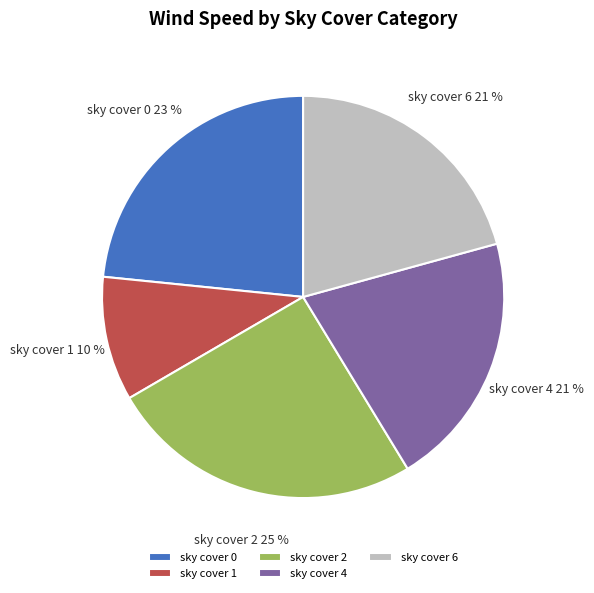

Which has a higher value, sky cover 4 or sky cover 2?

sky cover 2